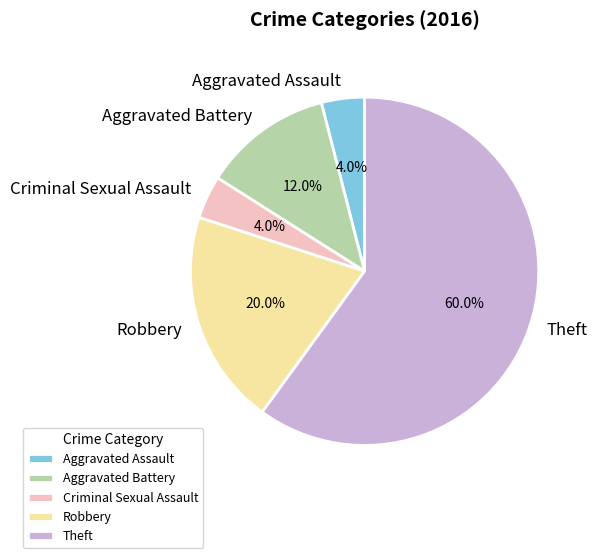

Between Theft and Robbery, which is larger?

Theft